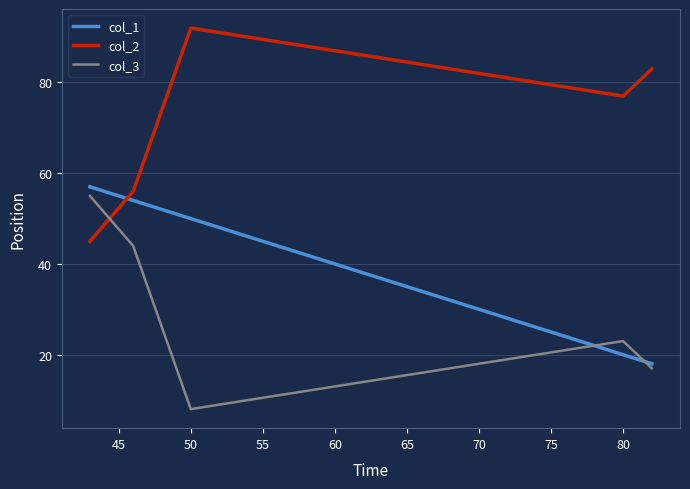

True or false: col_3 has more than 2 interior local peaks.

False